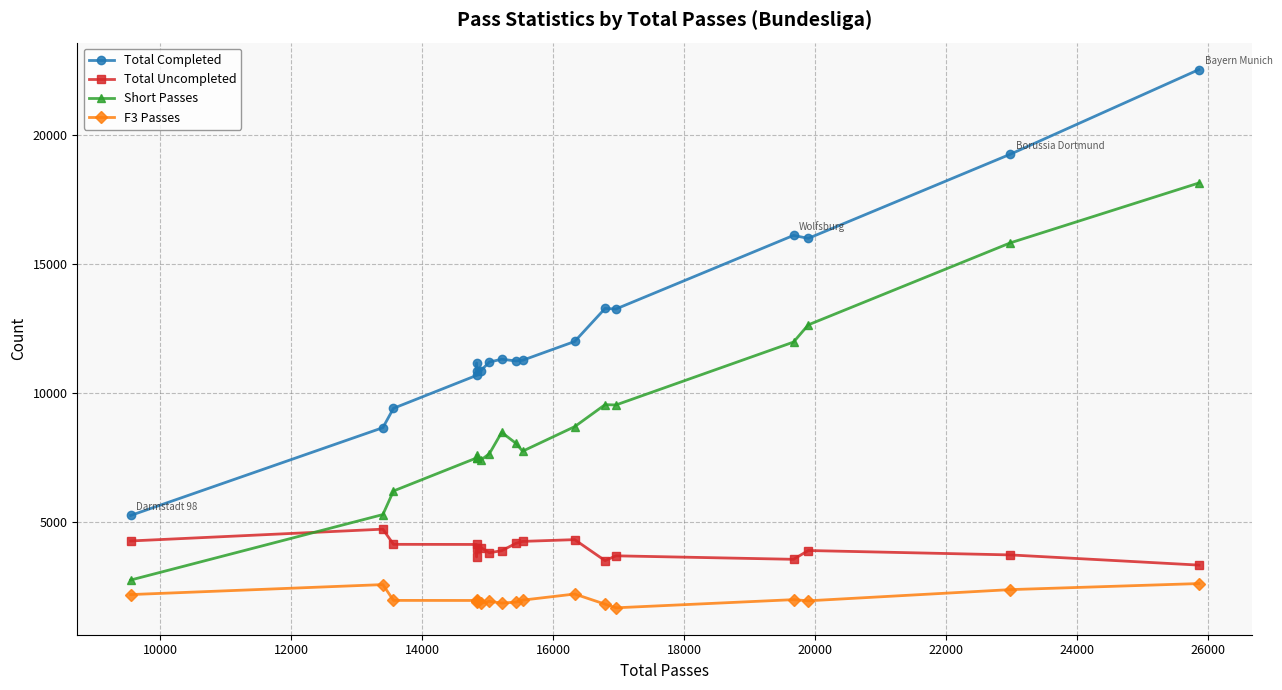

What is the value of the Total Completed point at the 11th from the left?

11270